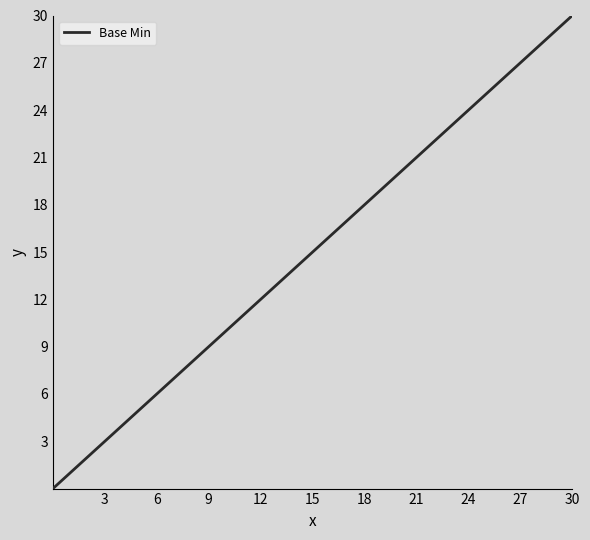

What is the label of the 6th point from the right?

15